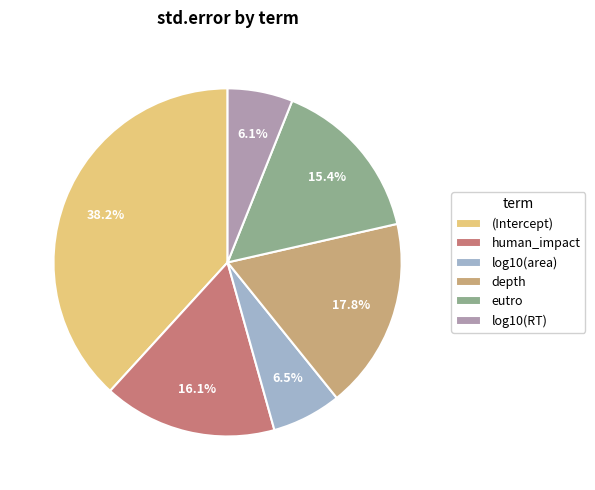

What is the largest slice in the pie chart?

(Intercept)